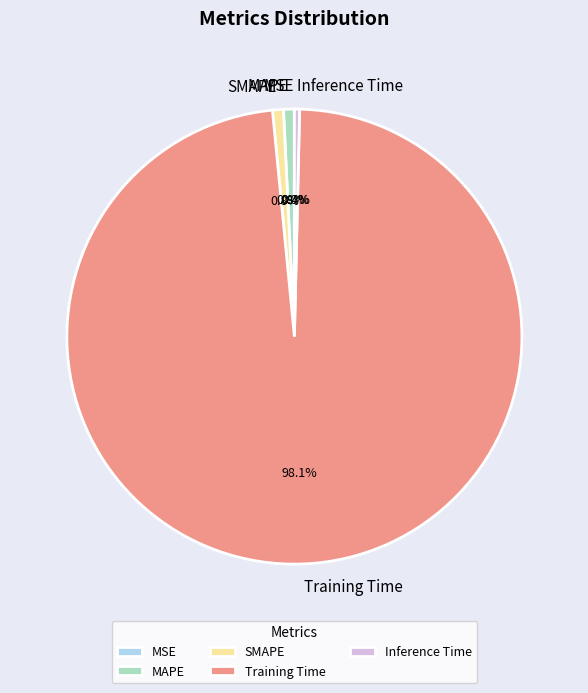

Which category accounts for the majority?

Training Time